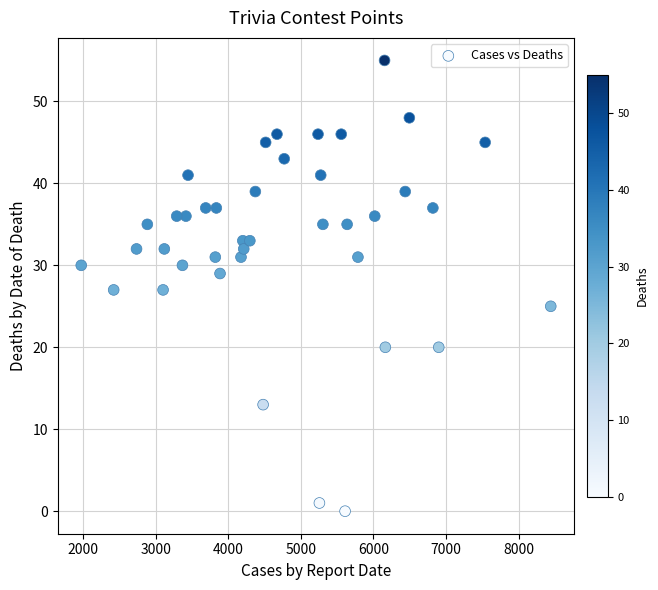

What is the range of Y values (max minus min)?

55